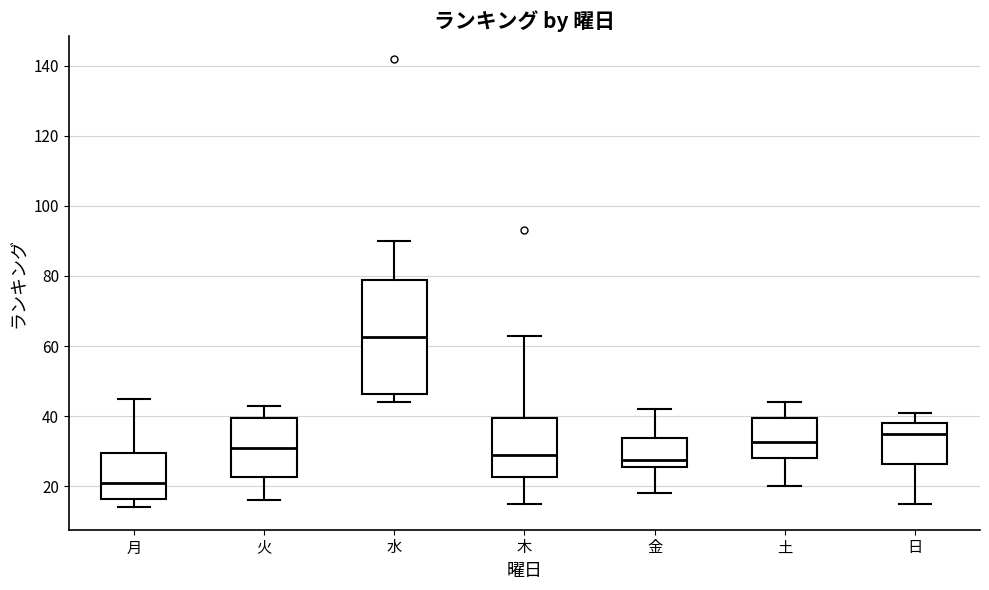

Reading left to right, read every box against the y-axis: the position of its median line, the range the box covers, and the ends of its whiskers. The values are not printed on the chart, so give them approximately, as read against the axis.

月: median 22, box 16 to 30, whiskers 14 to 46
火: median 32, box 22 to 40, whiskers 16 to 44
水: median 62, box 46 to 78, whiskers 44 to 90
木: median 30, box 22 to 40, whiskers 16 to 64
金: median 28, box 26 to 34, whiskers 18 to 42
土: median 32, box 28 to 40, whiskers 20 to 44
日: median 36, box 26 to 38, whiskers 16 to 42